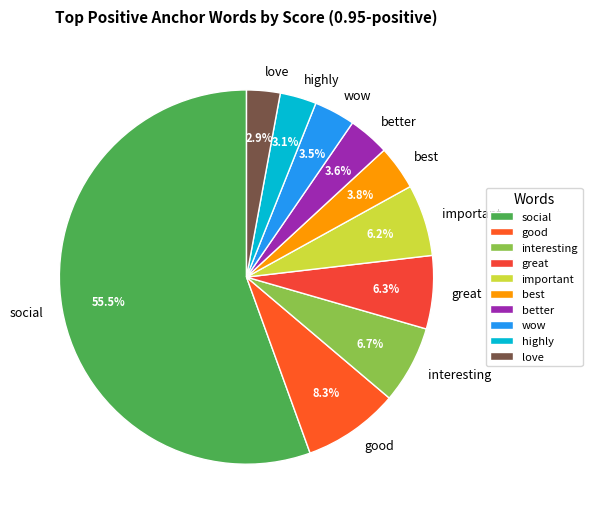

Which slice represents more than half of the pie?

social